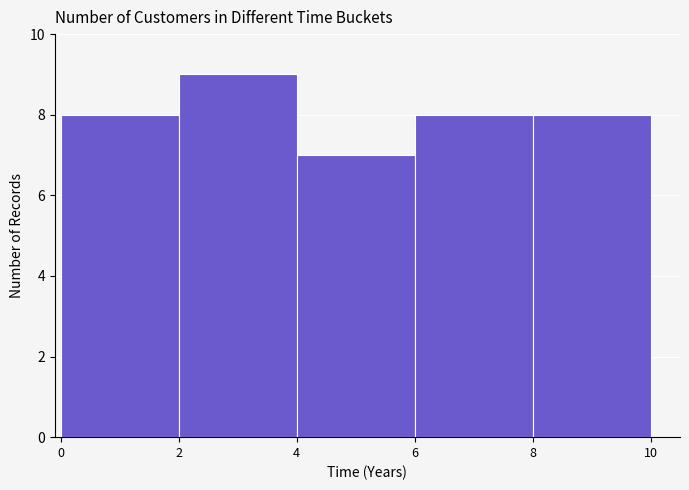

Over which range of the x-axis is the bar tallest?

2 to 4